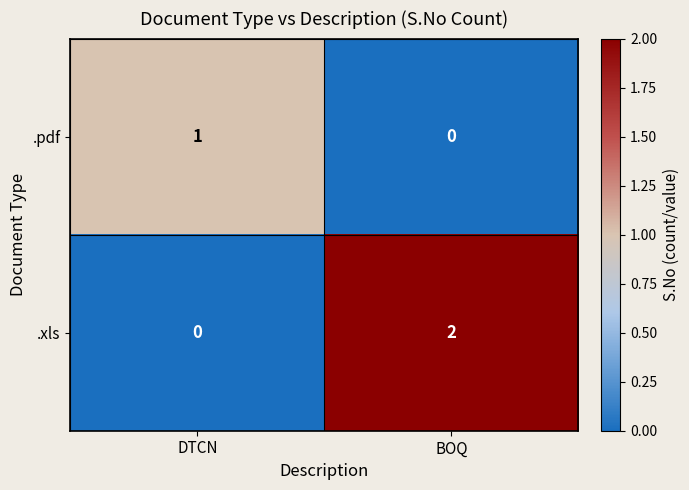

At which category is the sum across all series the highest?

BOQ